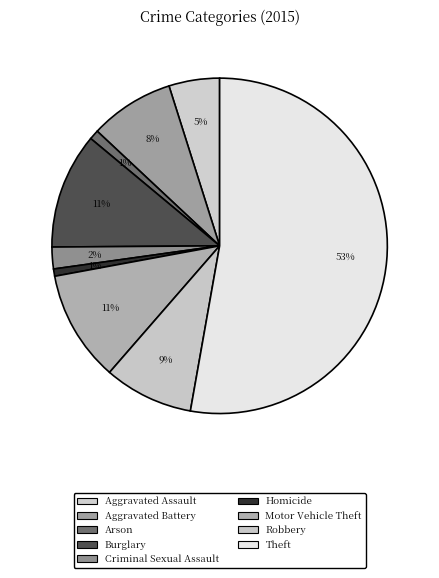

How many segments does this pie chart have?

9